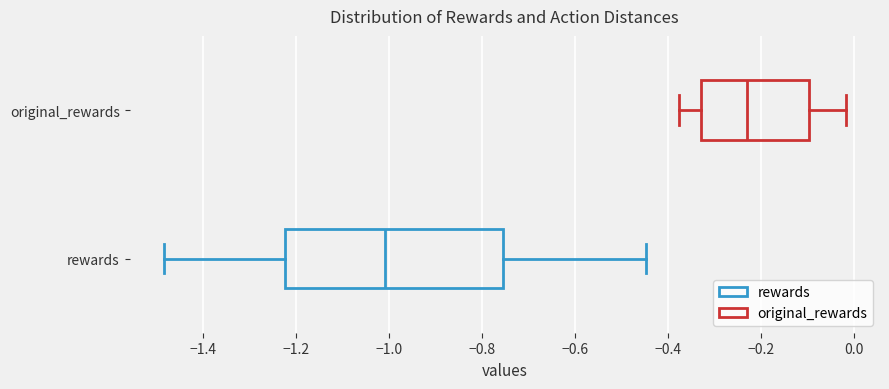

Which box is the widest, from its left edge to its right edge?

rewards